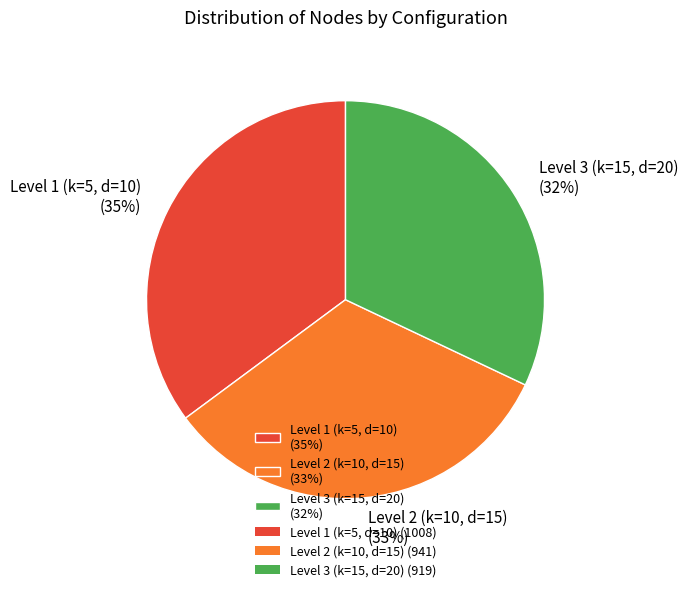

Between Level 2 (k=10, d=15) (33%) and Level 1 (k=5, d=10) (35%), which is larger?

Level 1 (k=5, d=10) (35%)